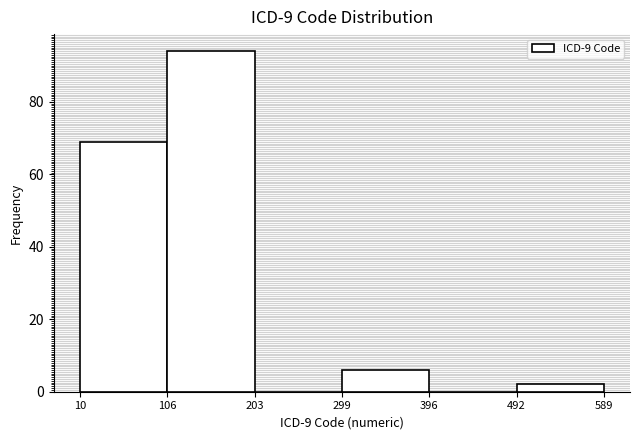

How tall is the bar that spans 106 to 203 on the x-axis? The values are not printed on the chart, so give them approximately, as read against the axis.

94